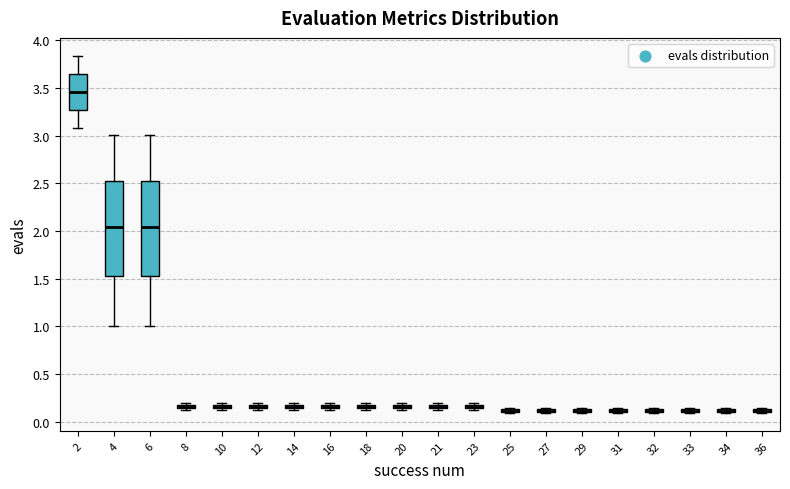

Where is the upper edge of the box at x = 25 on the y-axis? The values are not printed on the chart, so give them approximately, as read against the axis.

0.15